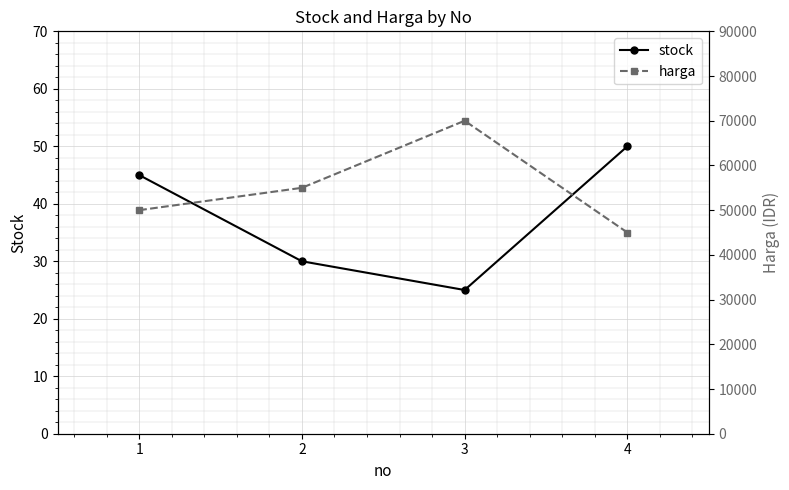

What is the sum of all stock values?

150